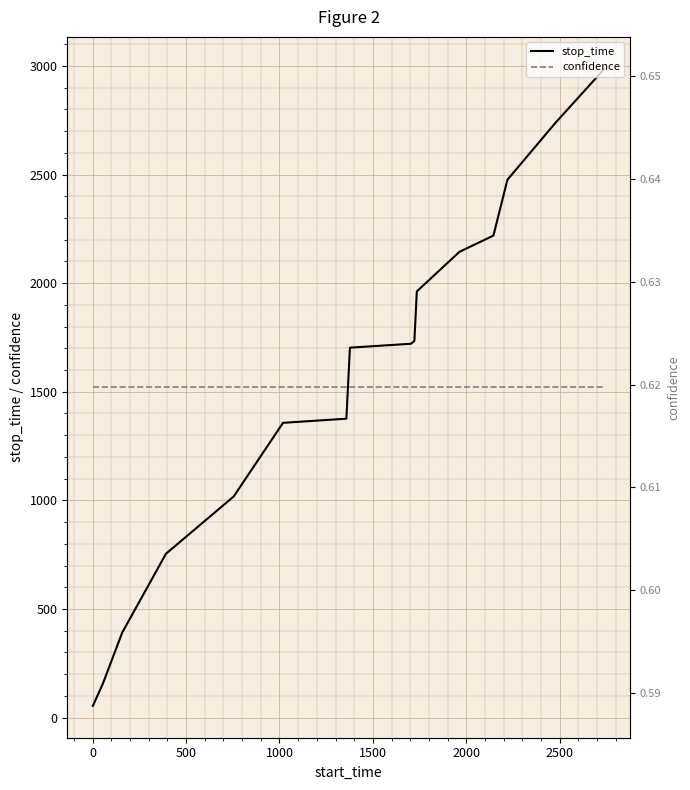

What is the highest value of the stop_time series?

2987